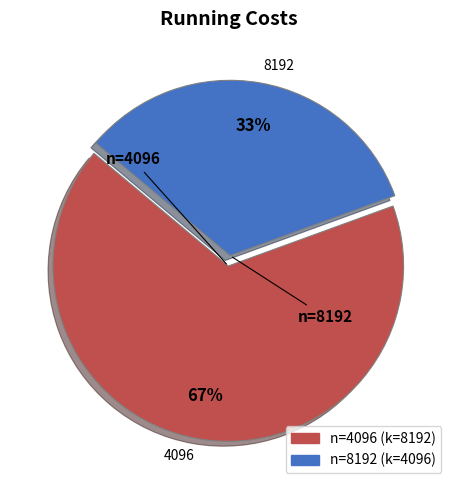

True or false: 8192 accounts for 23% of the total.

False